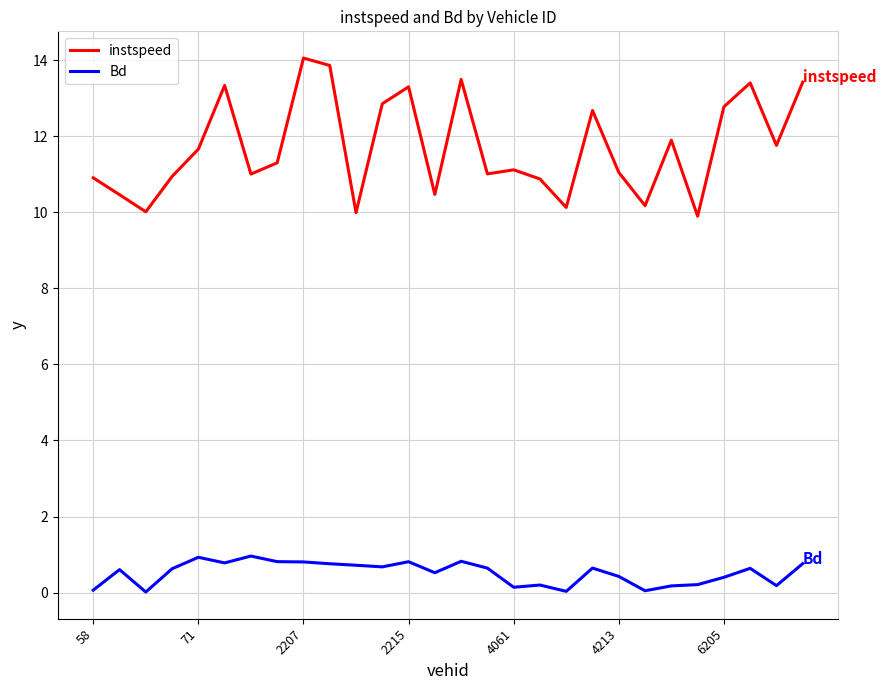

Which series has the largest total across all categories?

instspeed